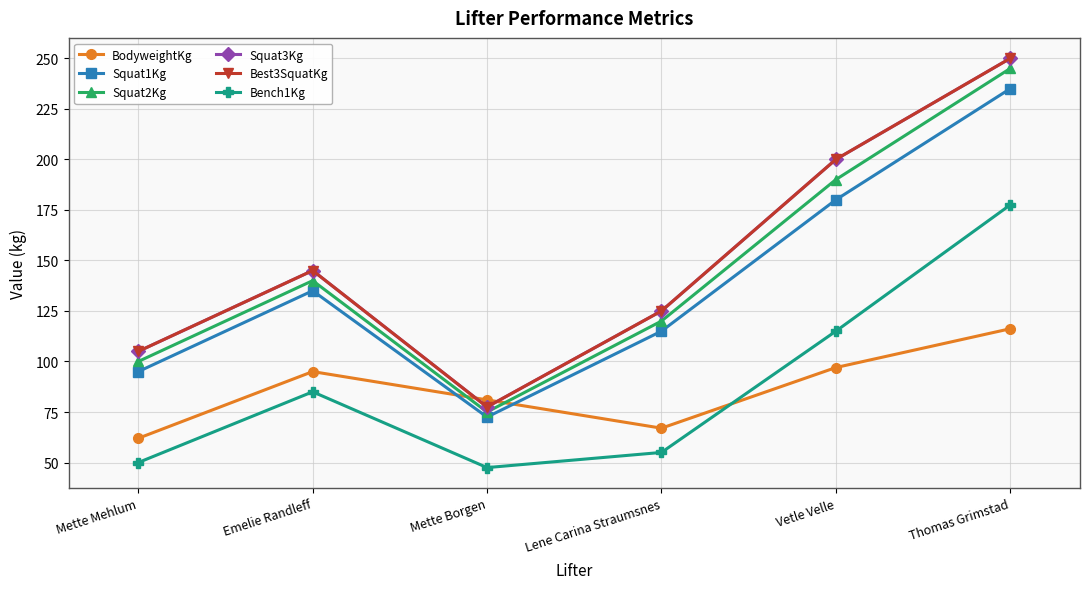

What position from the right is Emelie Randleff?

5